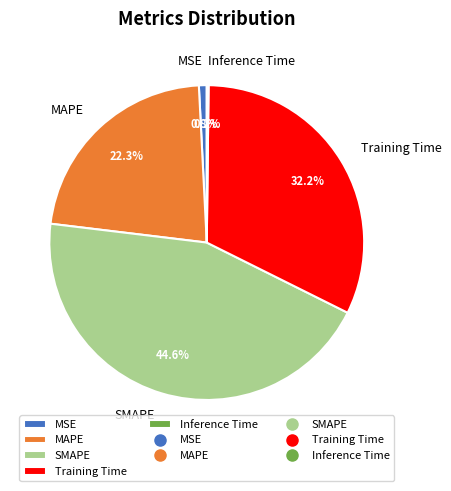

Which category has the biggest portion of the pie?

SMAPE